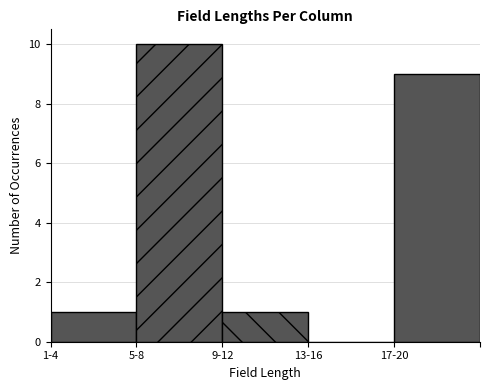

Reading right to left, extract all data points from this chart.

17-20=9	13-16=0	9-12=1	5-8=10	1-4=1